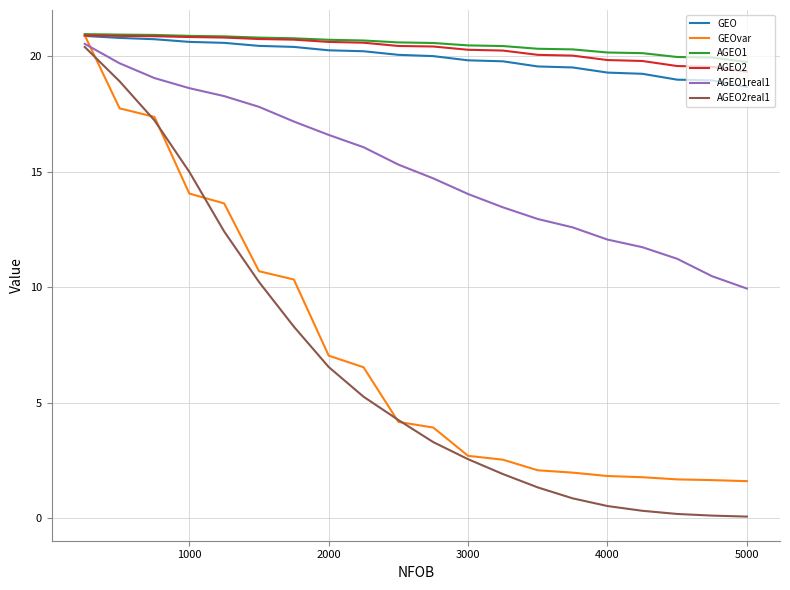

How many times do AGEO2 and GEOvar cross each other?

1